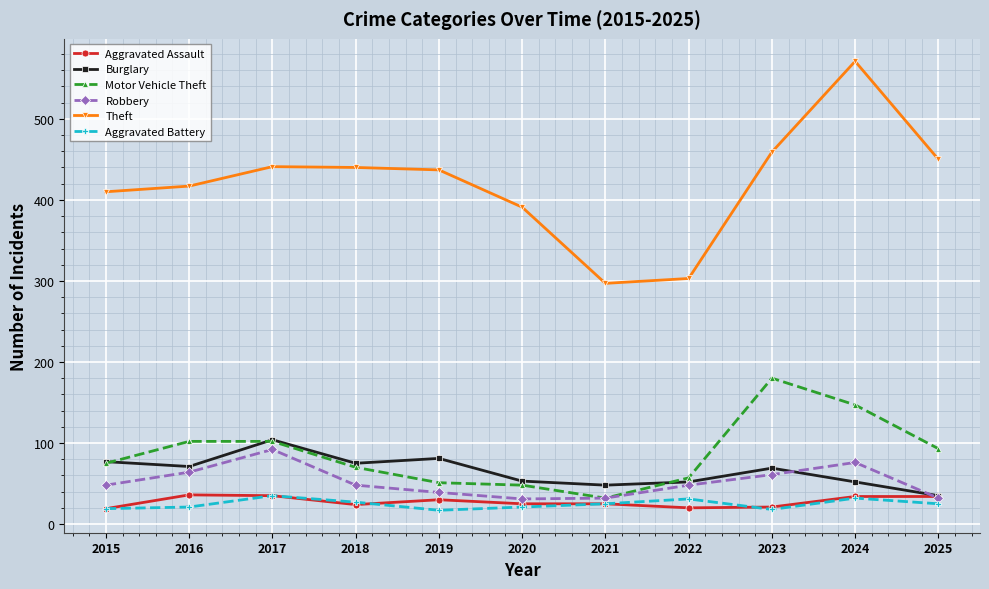

True or false: Aggravated Battery and Theft intersect in this chart.

False